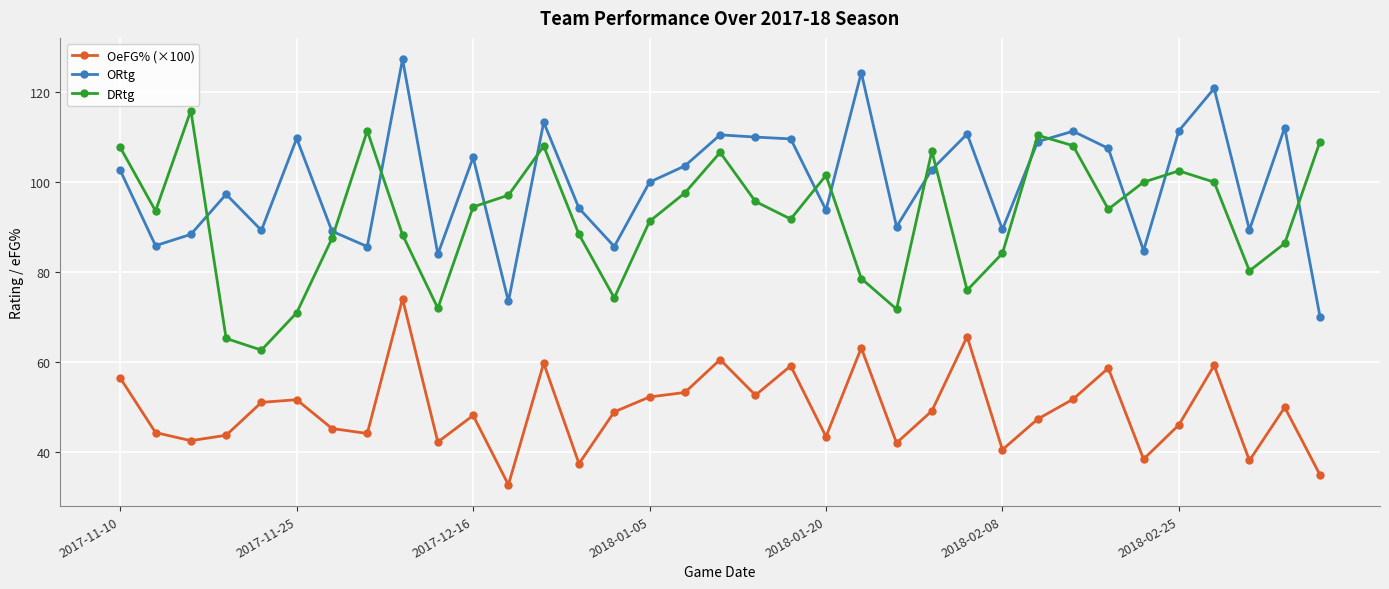

Which series has the largest range (max minus min)?

ORtg